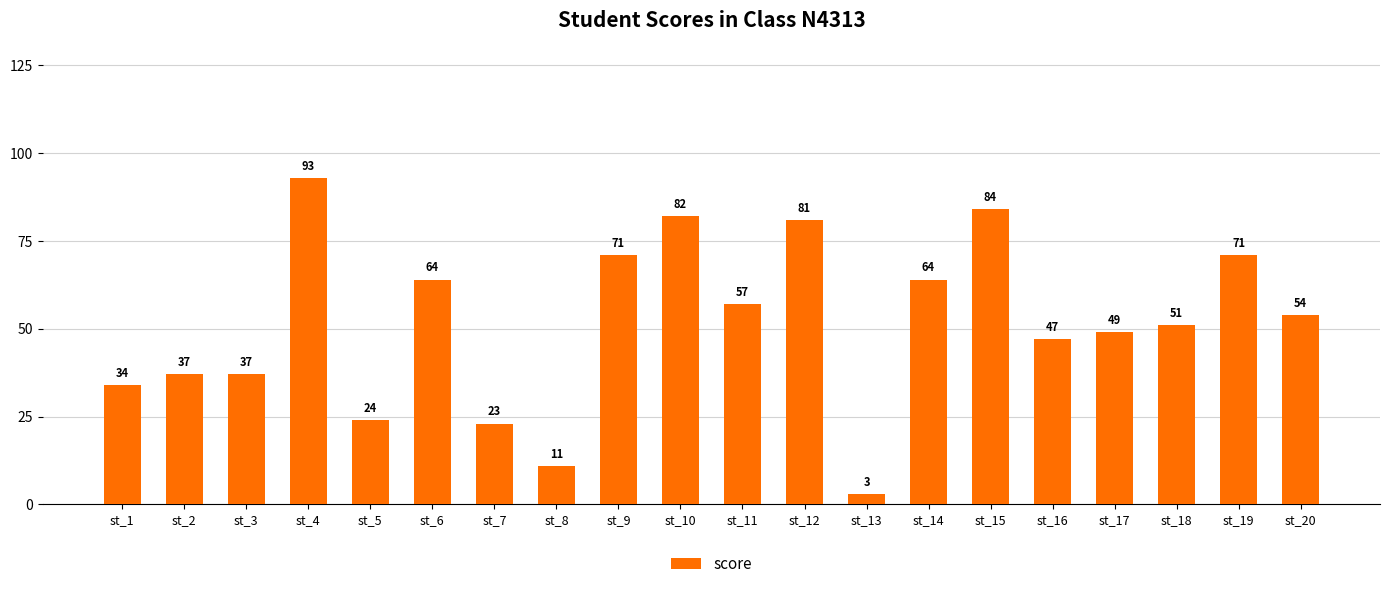

Reading left to right, transcribe all the data shown in this chart.

34	37	37	93	24	64	23	11	71	82	57	81	3	64	84	47	49	51	71	54